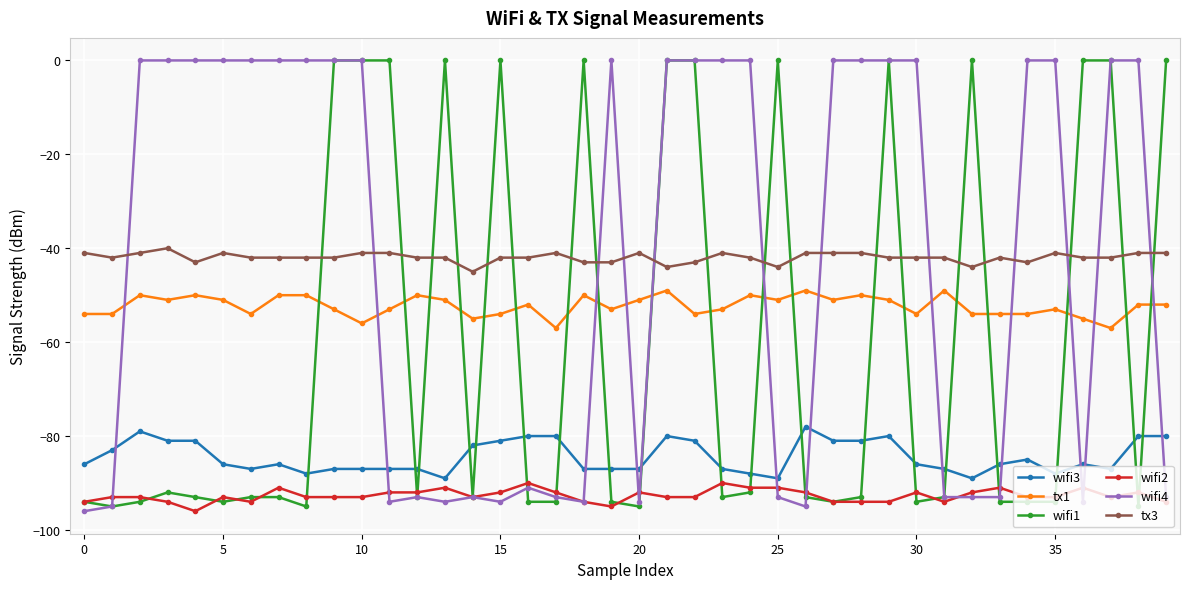

True or false: wifi3 has more than 2 interior local peaks.

True